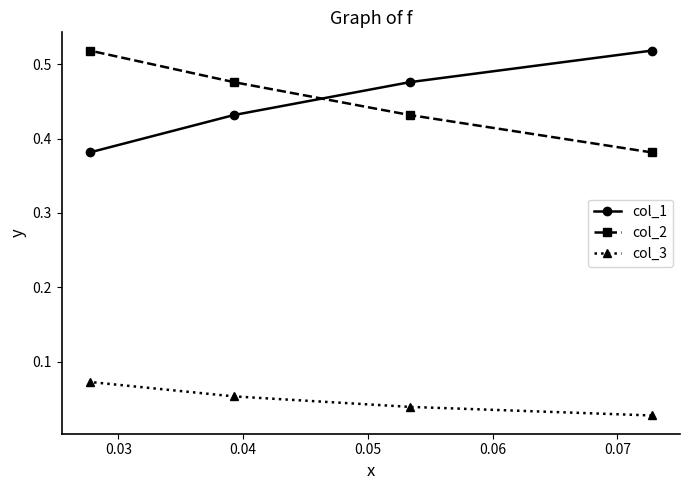

How many col_3 values are between 0 and 1?

4